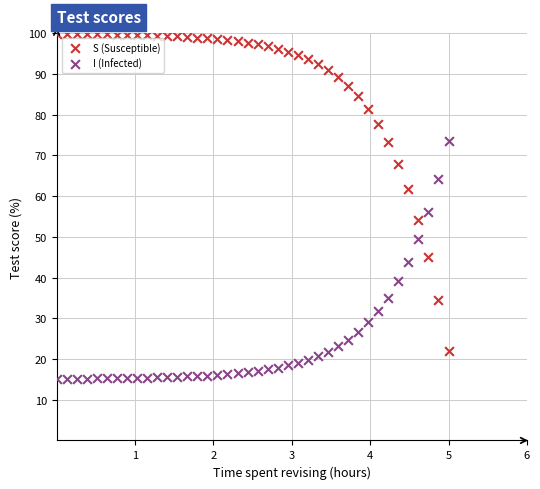

Which series has the widest spread of Y values?

S (Susceptible)